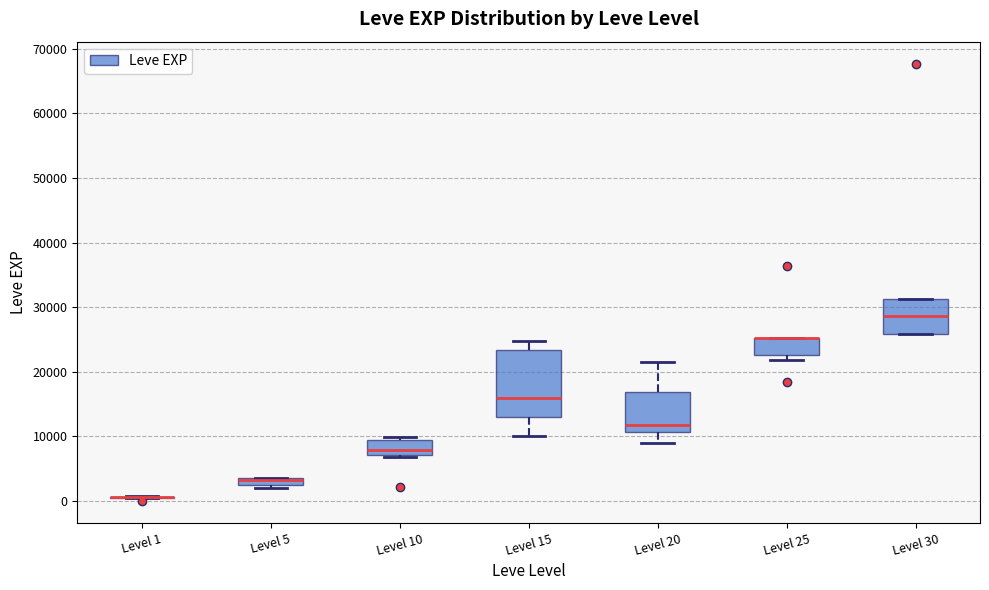

Comparing the boxes themselves (not the whiskers), which one is the tallest?

Level 15